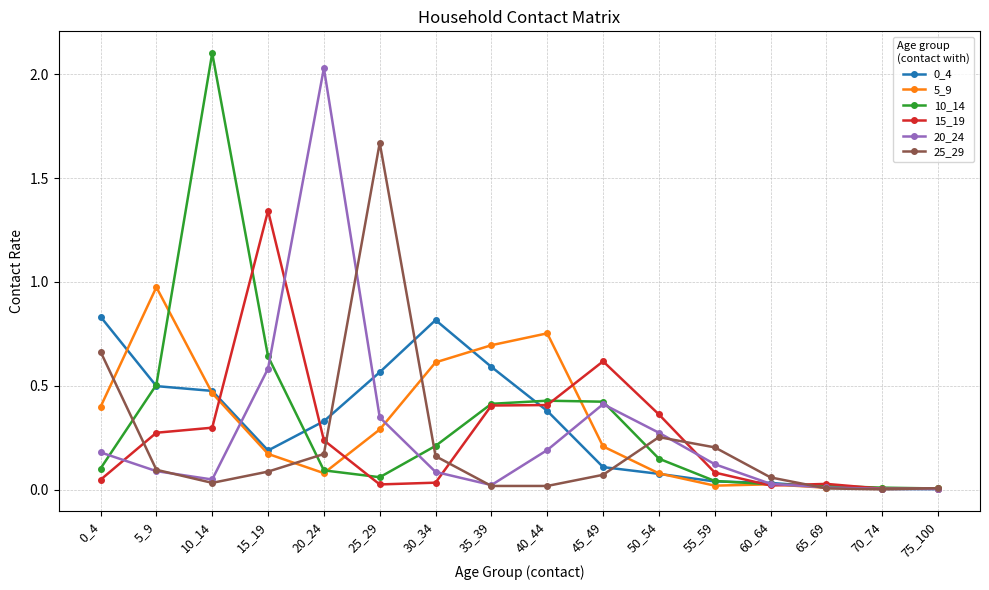

True or false: 10_14 has a value of 0.1 at 20_24.

True